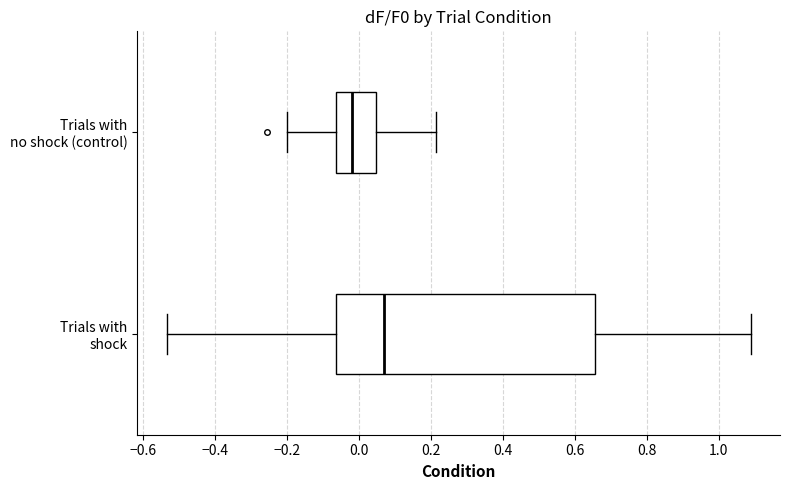

Reading bottom to top, read every box against the x-axis: the position of its median line, the range the box covers, and the ends of its whiskers. The values are not printed on the chart, so give them approximately, as read against the axis.

Trials with shock: median 0.08, box -0.06 to 0.66, whiskers -0.54 to 1.08
Trials with no shock (control): median -0.02, box -0.06 to 0.04, whiskers -0.20 to 0.22